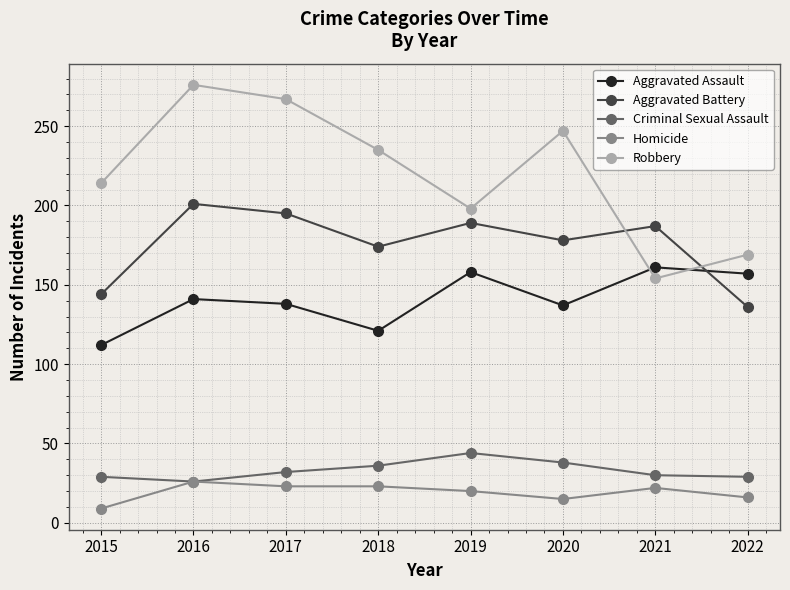

What is the total value across all series at 2022?

507